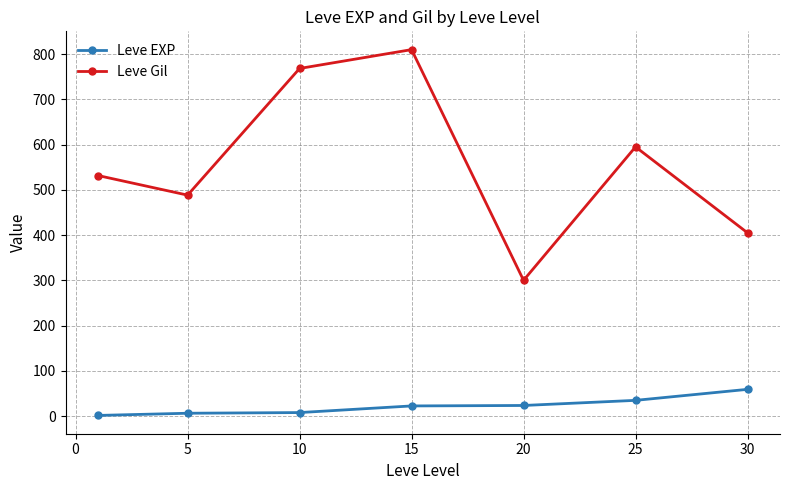

In Leve Gil, how many points are higher than both neighbors (excluding endpoints)?

2